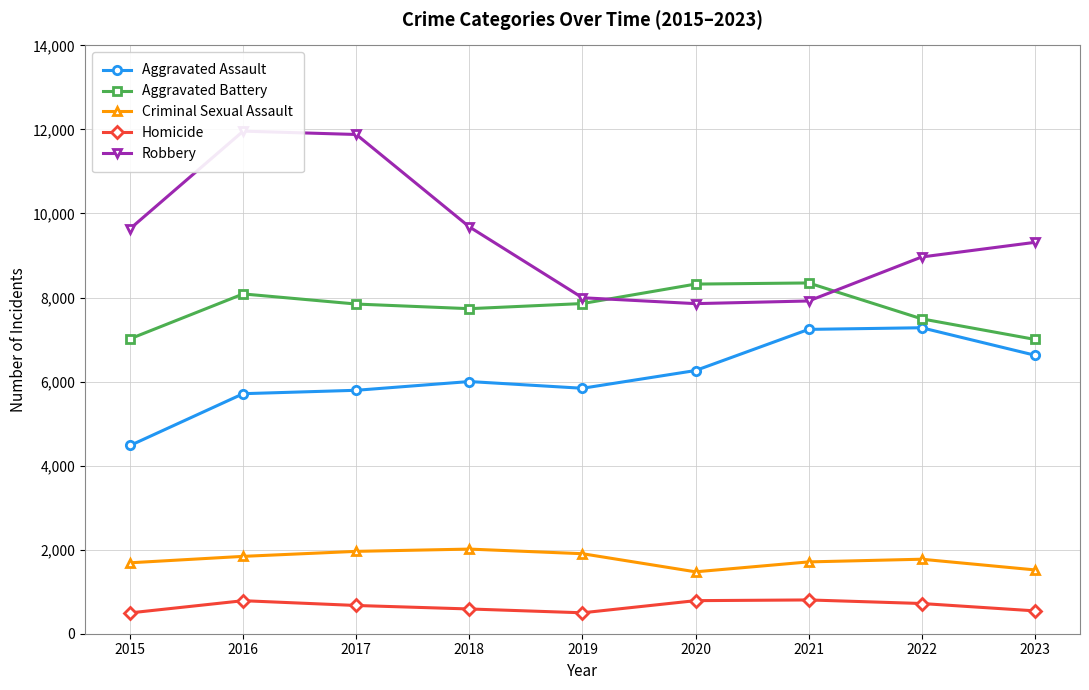

The Robbery series shows 3330 at 2020. True or false?

False